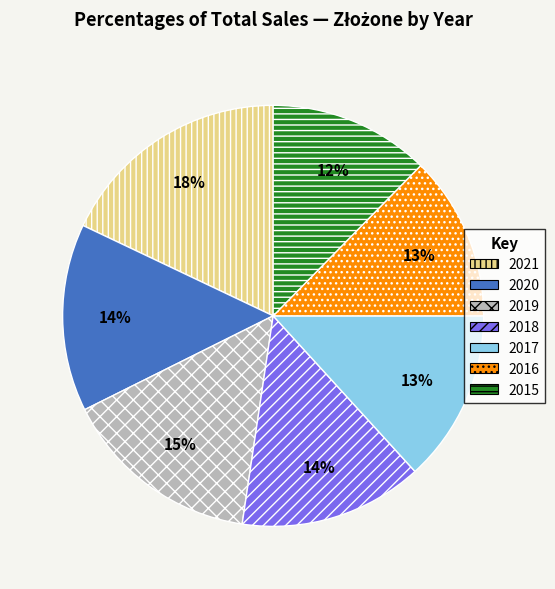

How many slices are in this pie chart?

7